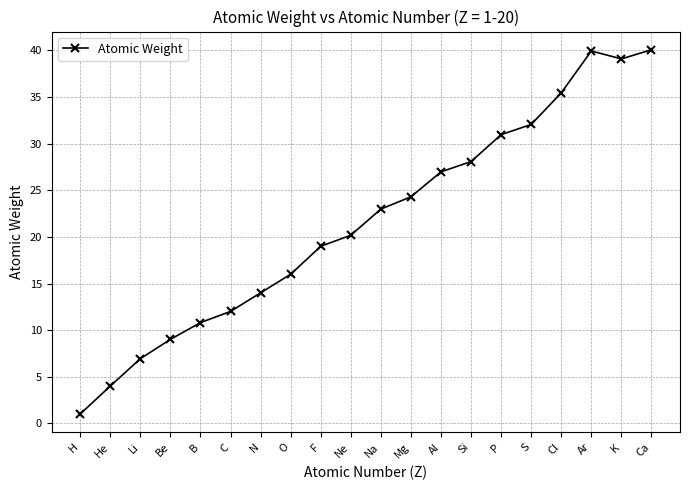

Is it true that the value at H is 1.0?

True